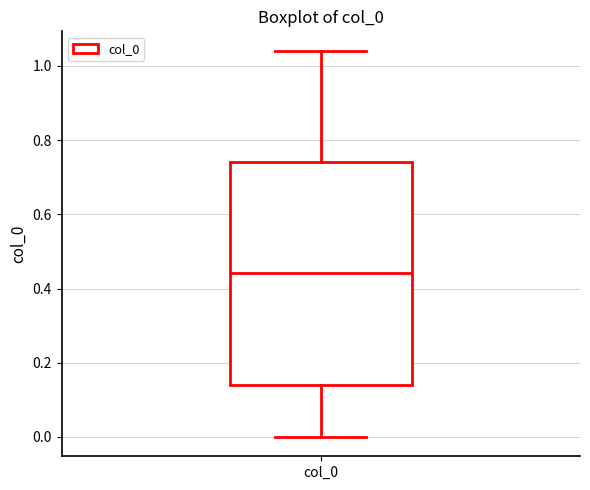

Transcribe this box plot: give where the median line is, the range the box spans, and where the two whiskers end, as read against the y-axis. The values are not printed on the chart, so give them approximately, as read against the axis.

median 0.44, box 0.14 to 0.74, whiskers 0.00 to 1.04